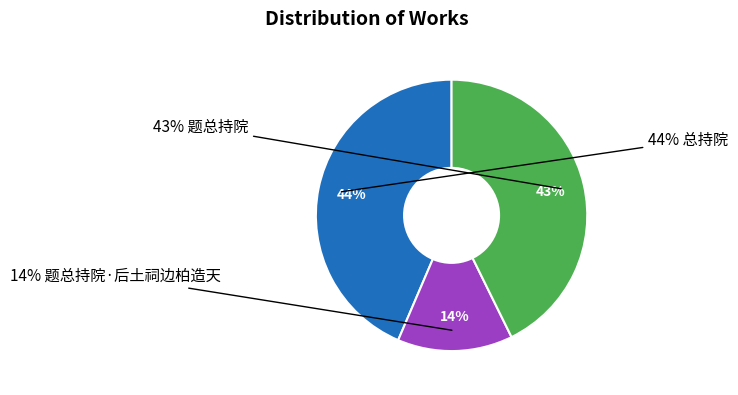

The 总持院 slice represents 44% of the pie. True or false?

True